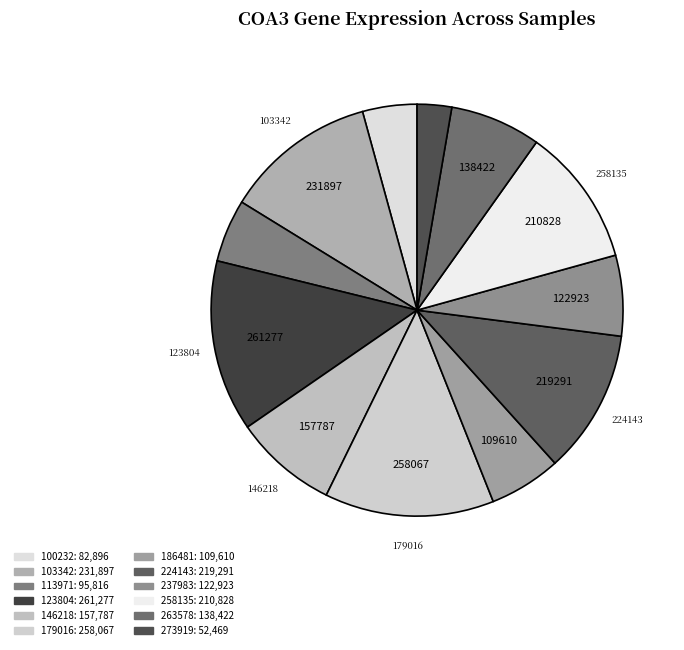

Count the number of slices in the pie.

12